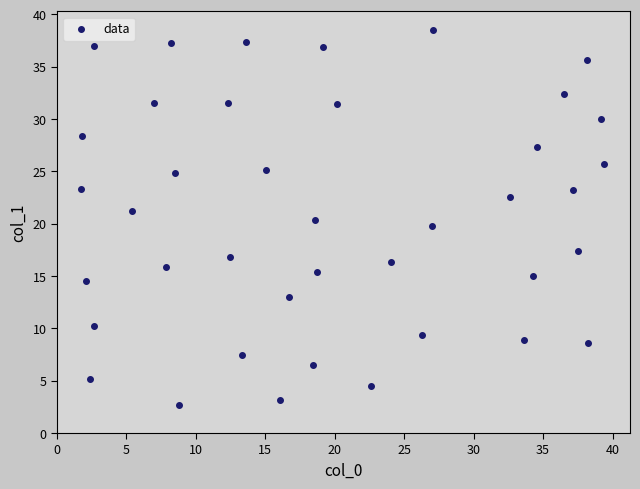

What is the range of Y values (max minus min)?

35.8